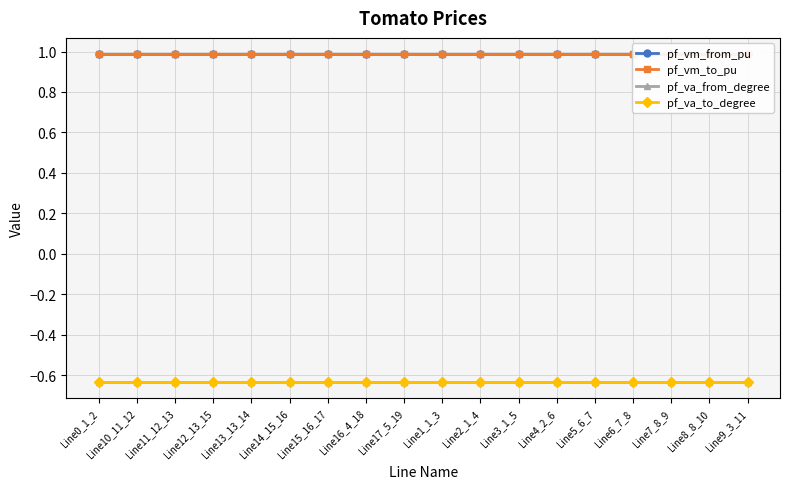

What is the approximate value of pf_va_from_degree at Line17_5_19?

-0.6